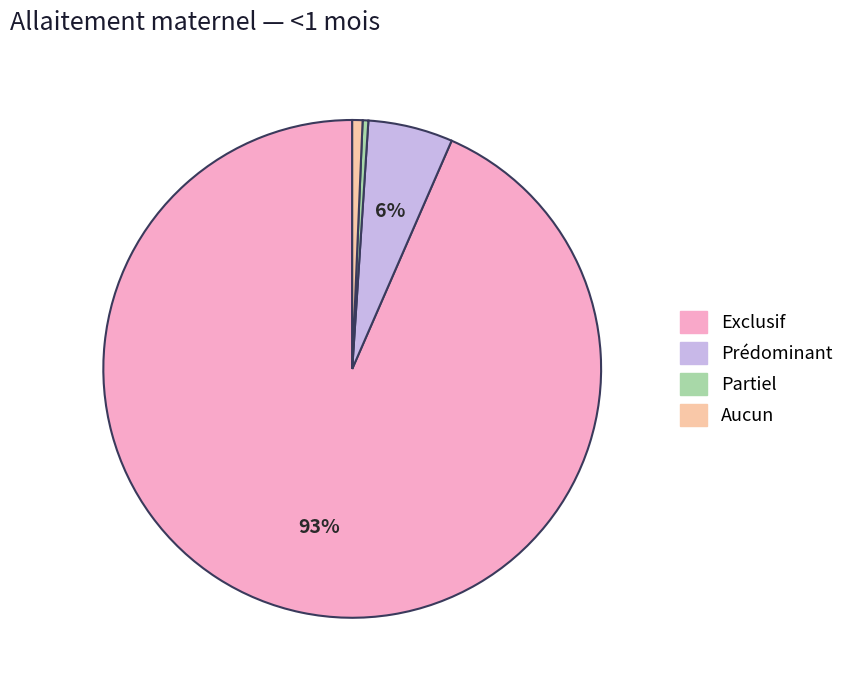

True or false: Prédominant accounts for 1% of the total.

False